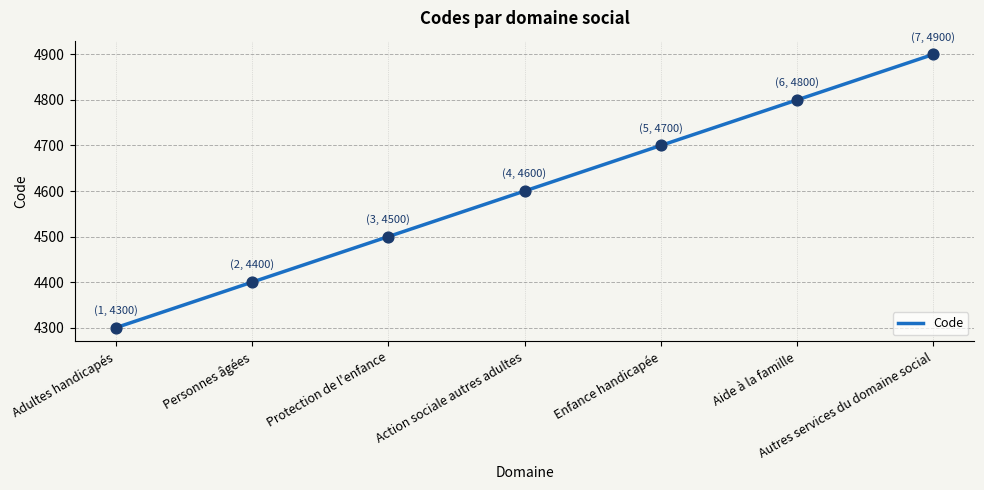

Between Action sociale autres adultes and Personnes âgées, which is larger?

Action sociale autres adultes